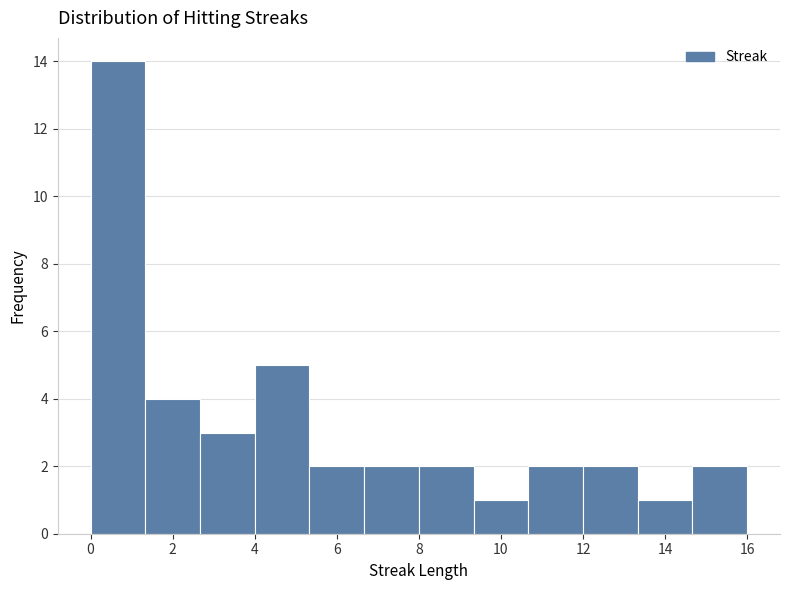

Over which range of the x-axis is the bar tallest?

0.0 to 1.4